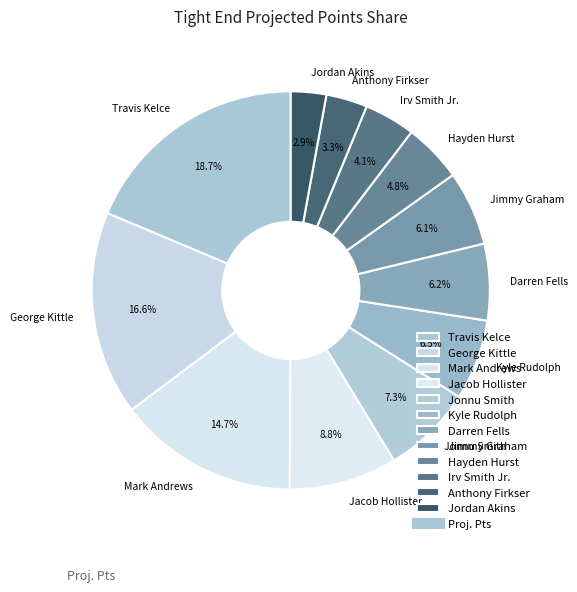

To the nearest percent, what is the average slice percentage?

8%